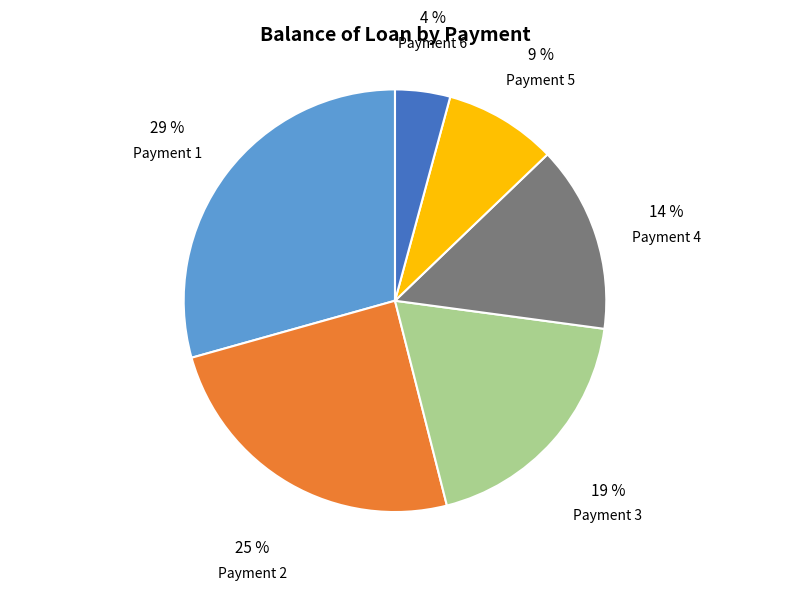

What percentage is the Payment 5 slice, to the nearest percent?

9%